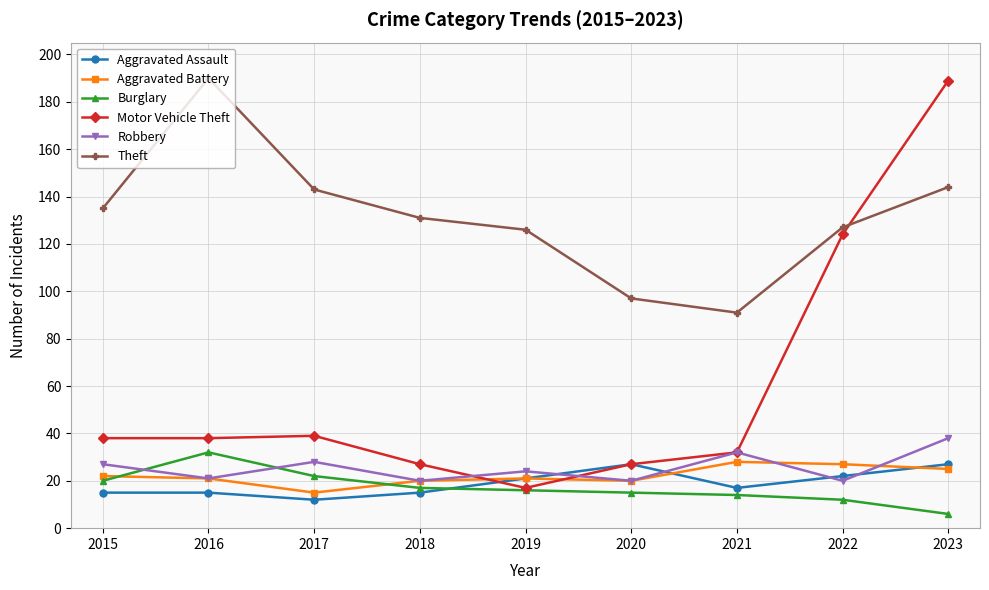

What is the sum of the Burglary values at 2015 and 2018?

37